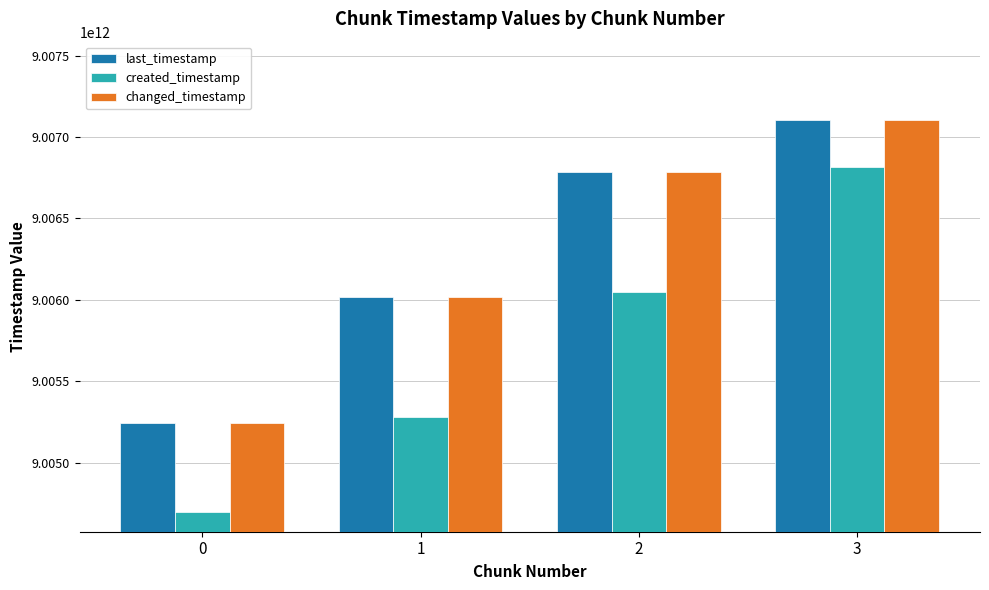

Which series changed the most between 0 and 3?

created_timestamp